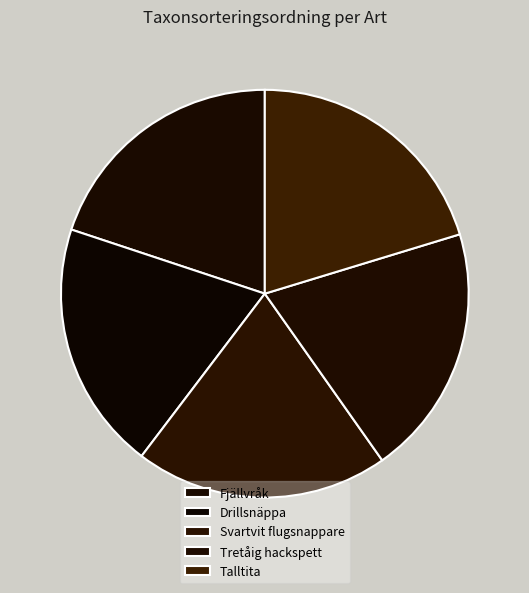

True or false: Fjällvråk accounts for 28% of the total.

False